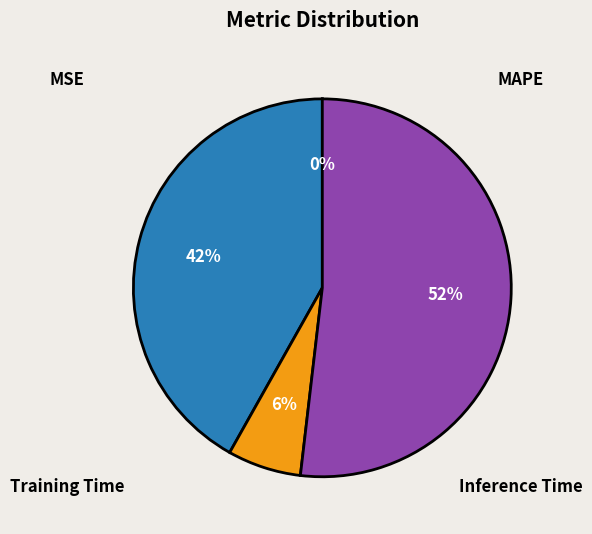

Is the sum of Inference Time and Training Time greater than half?

Yes